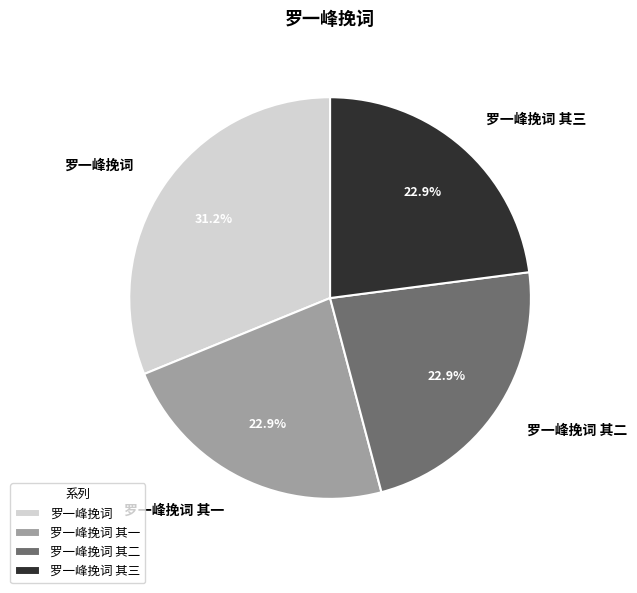

To the nearest percent, what is the average slice percentage?

25%